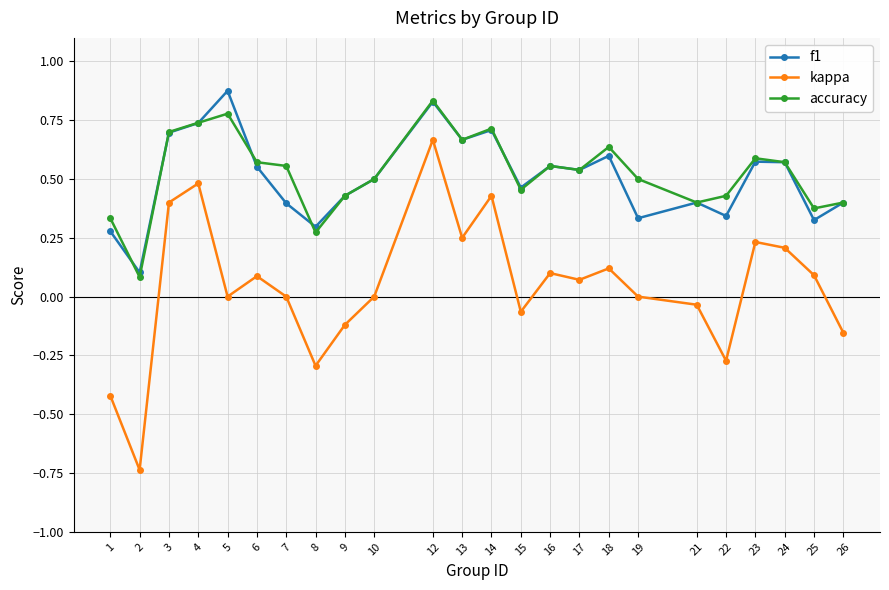

Where is the first local maximum for kappa?

4